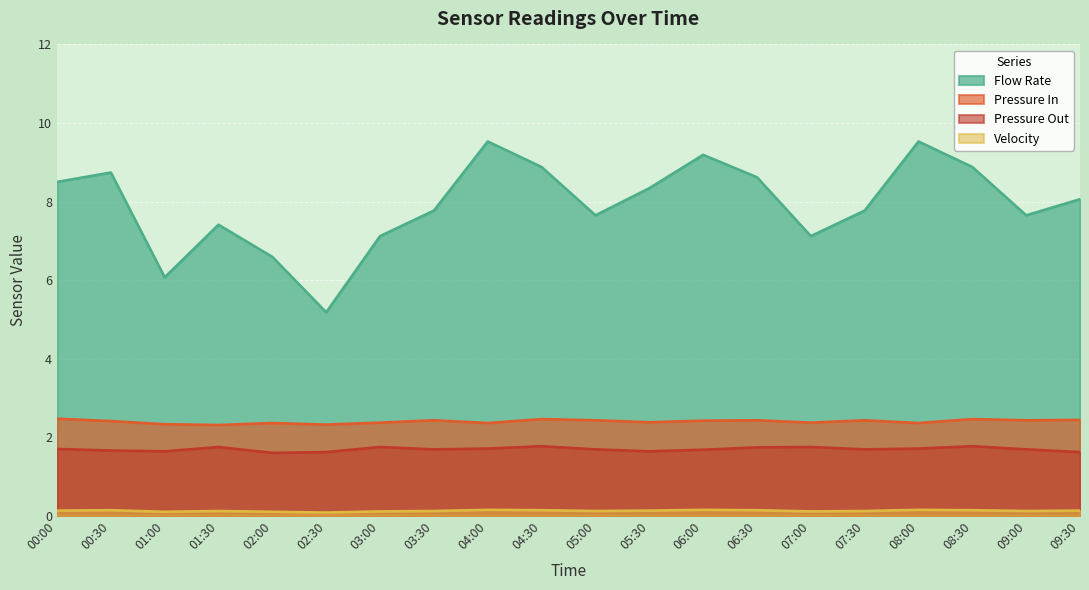

True or false: Flow Rate has more than 1 points higher than both neighbors.

True